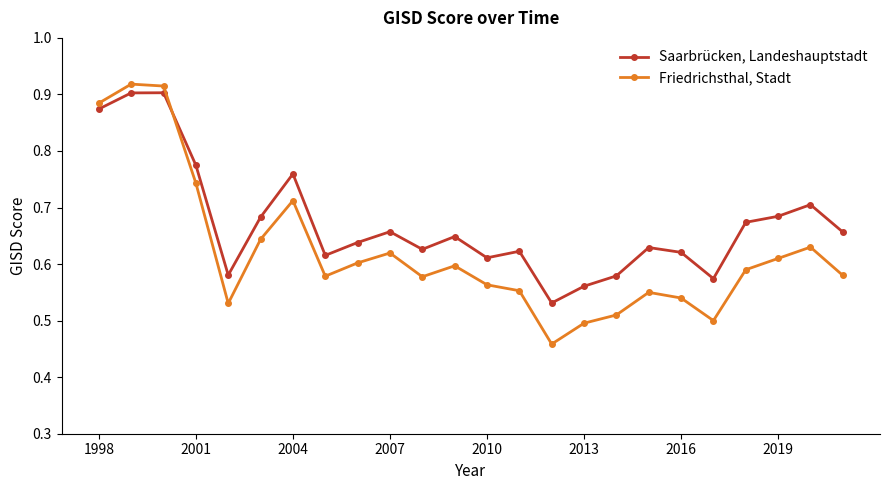

What is the sum of all Saarbrücken, Landeshauptstadt values?

16.1